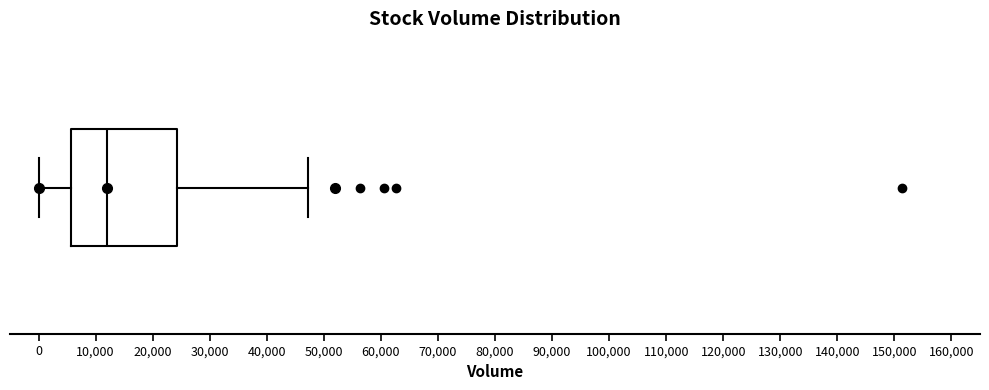

Where does the median line of the box sit on the x-axis? The values are not printed on the chart, so give them approximately, as read against the axis.

12000